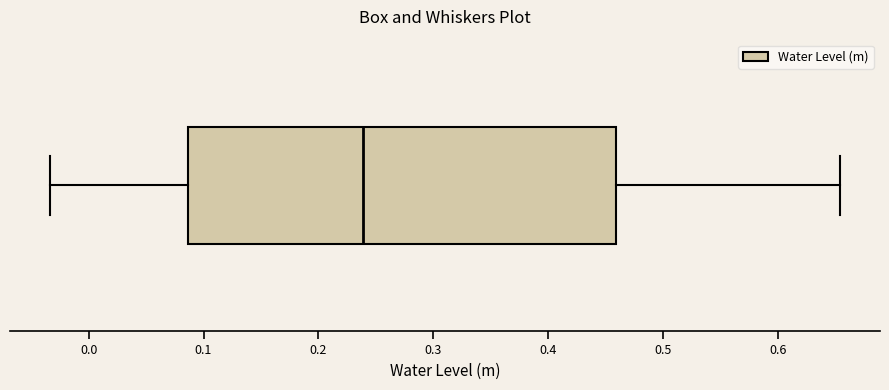

Read this box plot against the x-axis: the position of the median line, the range covered by the box, and the ends of both whiskers. The values are not printed on the chart, so give them approximately, as read against the axis.

median 0.24, box 0.09 to 0.46, whiskers -0.03 to 0.65